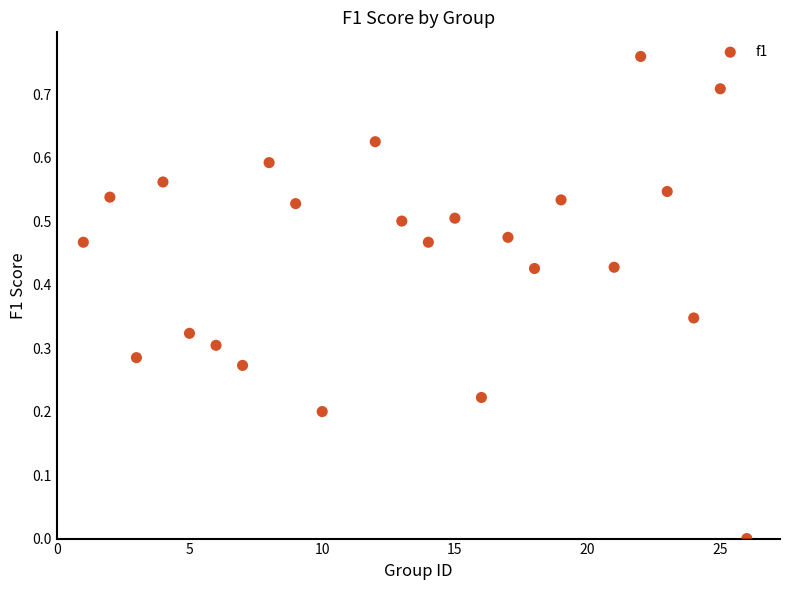

What is the range of X values (max minus min)?

25.0